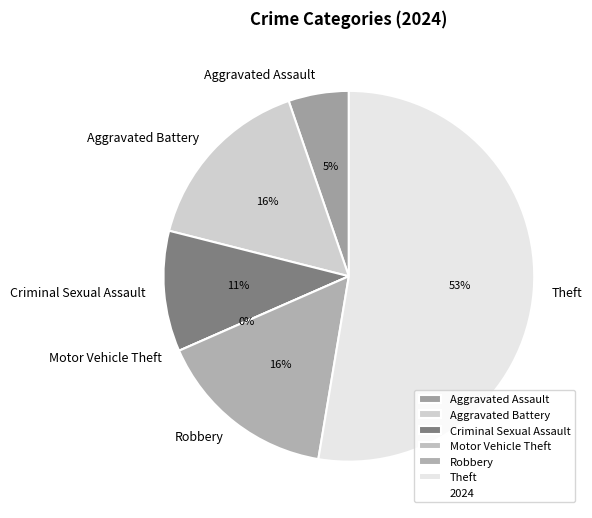

How many segments does this pie chart have?

6